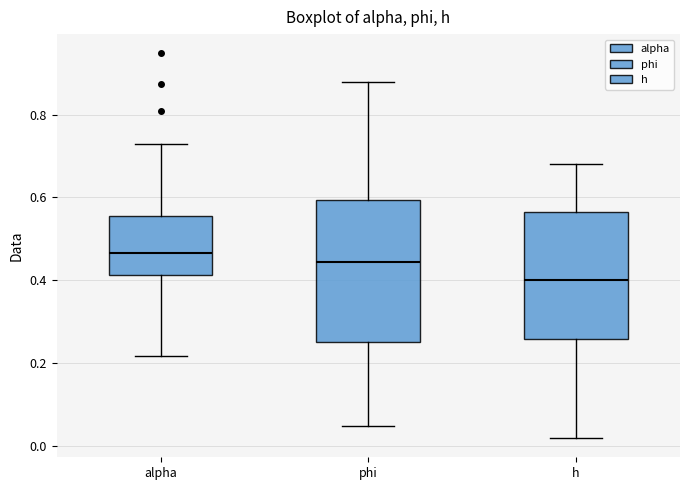

Reading left to right, transcribe this box plot: for each box, give where its median line is, the range the box spans, and where its two whiskers end, as read against the y-axis. The values are not printed on the chart, so give them approximately, as read against the axis.

alpha: median 0.46, box 0.42 to 0.56, whiskers 0.22 to 0.72
phi: median 0.44, box 0.26 to 0.60, whiskers 0.04 to 0.88
h: median 0.40, box 0.26 to 0.56, whiskers 0.02 to 0.68